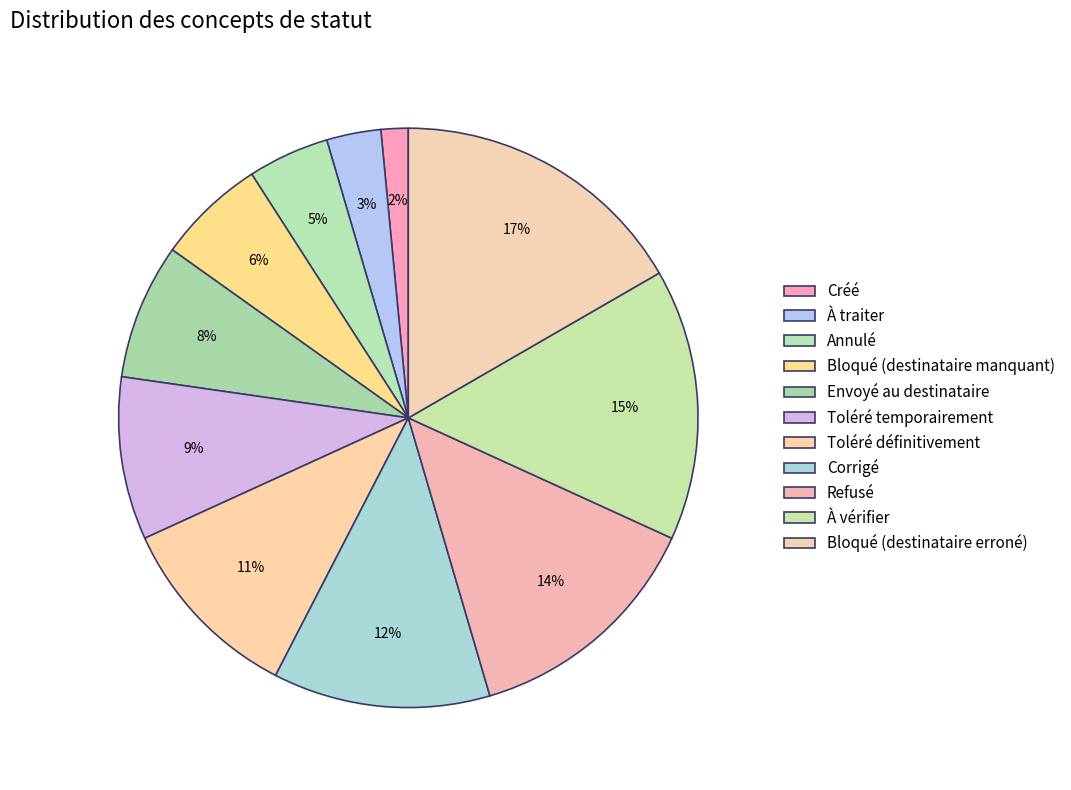

Count the number of slices in the pie.

11